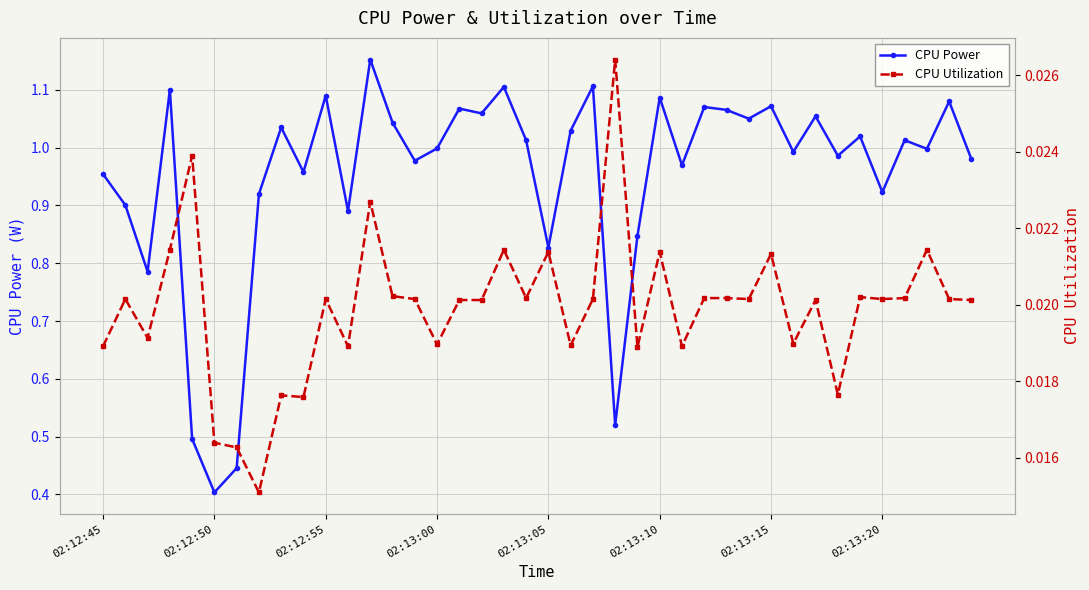

Is it true that CPU Power equals 0.4 at 02:12:50?

True